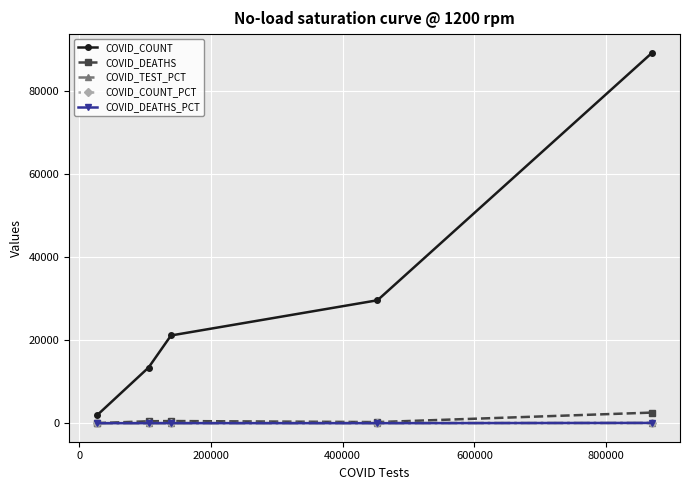

What is the greatest value displayed?

89246.0